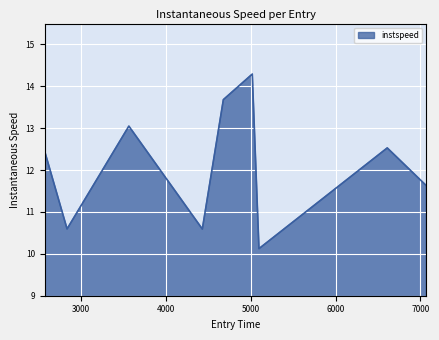

What is the maximum value shown in the chart?

14.3